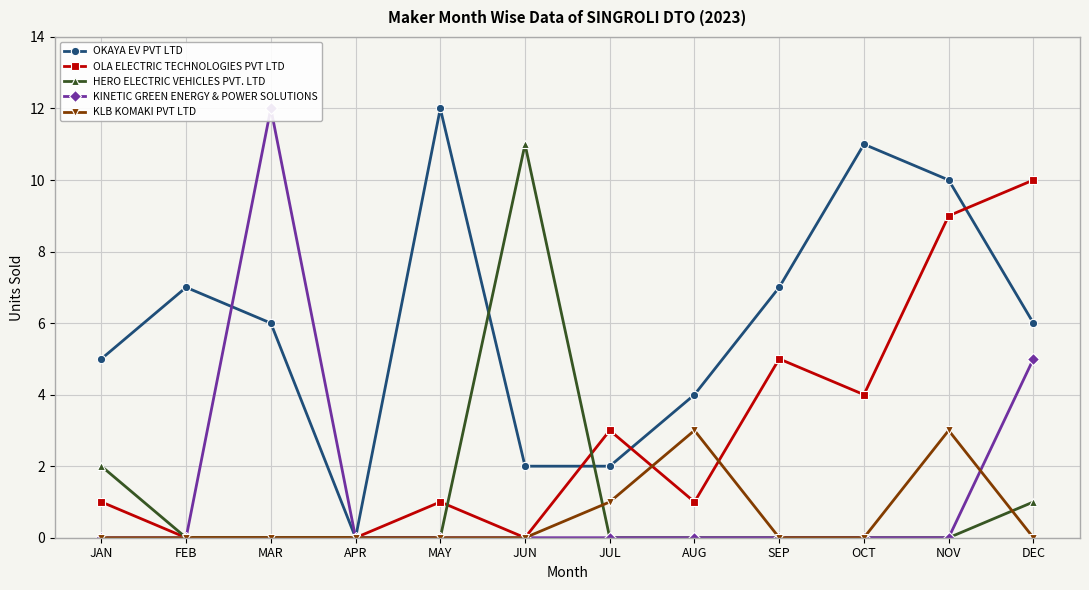

List the series in order of their peak value, highest first.

OKAYA EV PVT LTD, KINETIC GREEN ENERGY & POWER SOLUTIONS, HERO ELECTRIC VEHICLES PVT. LTD, OLA ELECTRIC TECHNOLOGIES PVT LTD, KLB KOMAKI PVT LTD